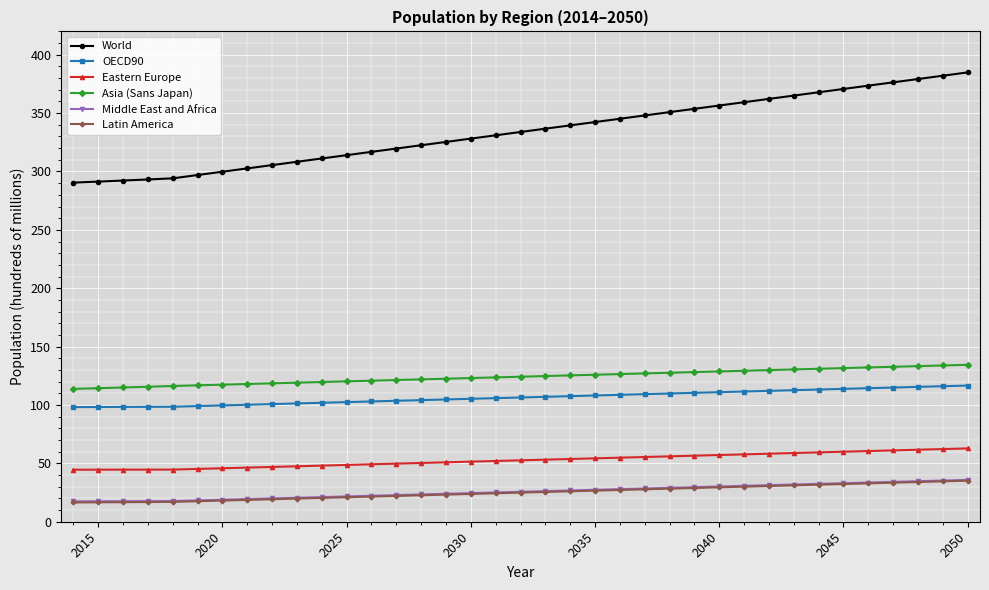

How many distinct data groups are displayed?

6